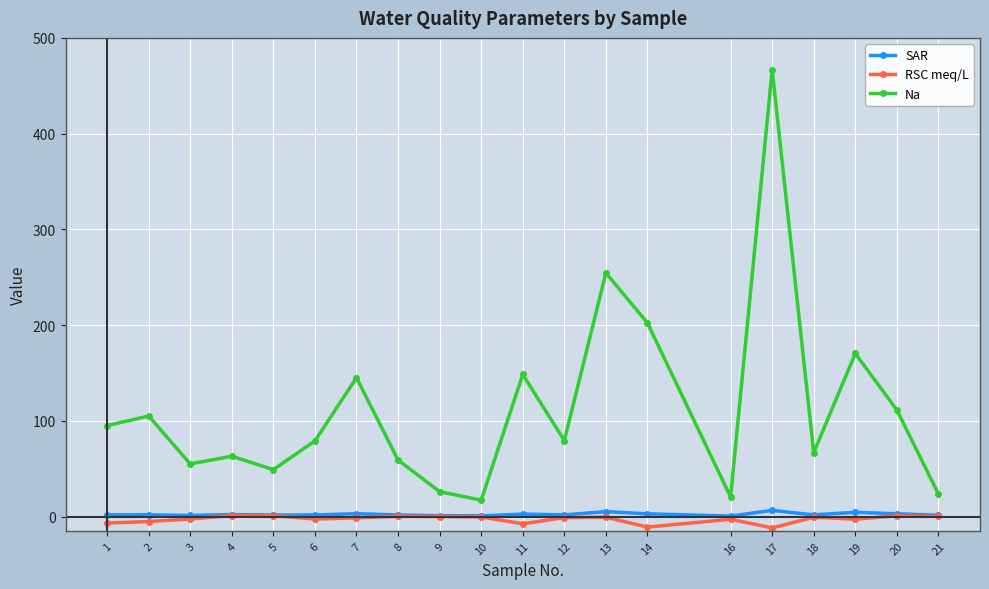

What is the total value across all series at 18?

67.8